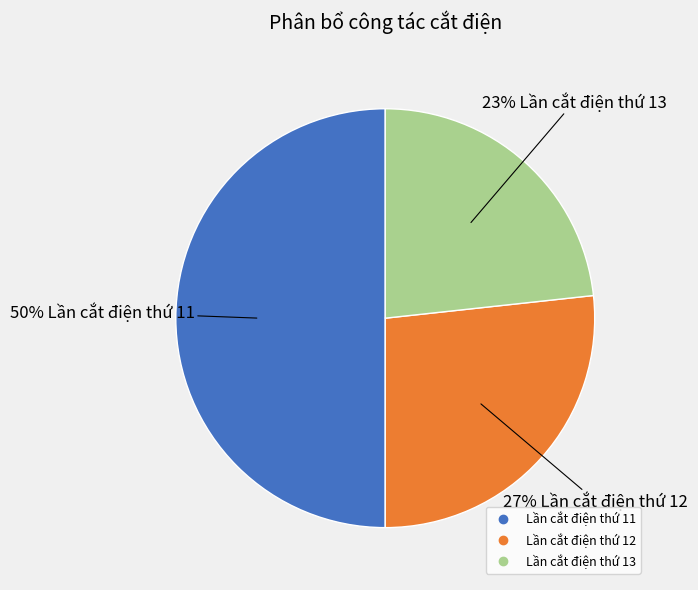

How many slices are in this pie chart?

3